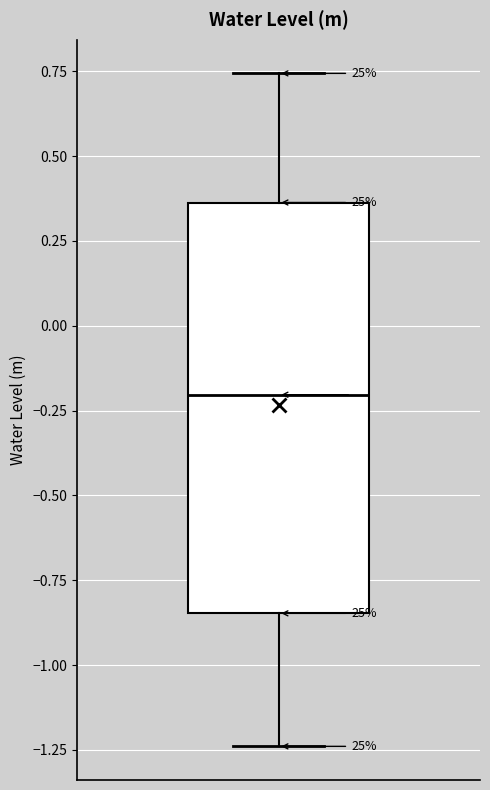

Read this box plot against the y-axis: the position of the median line, the range covered by the box, and the ends of both whiskers. The values are not printed on the chart, so give them approximately, as read against the axis.

median -0.20, box -0.85 to 0.35, whiskers -1.25 to 0.75